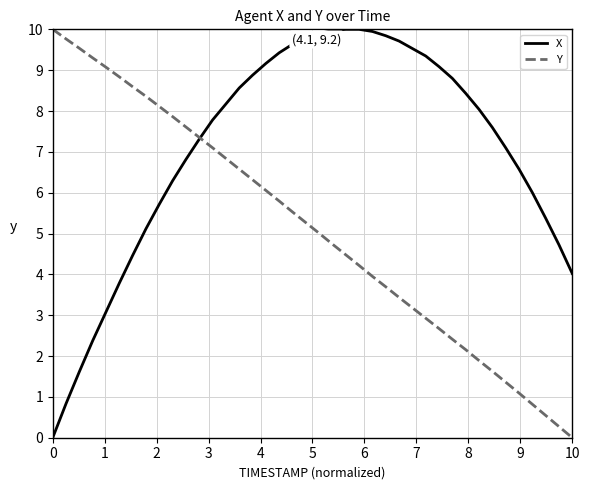

How many series are shown in this chart?

2